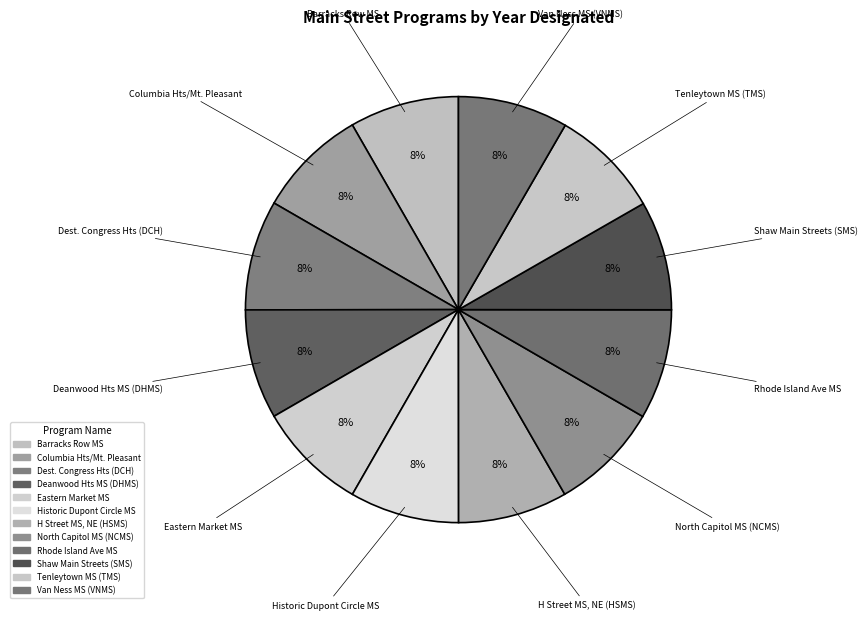

Count the number of slices in the pie.

12